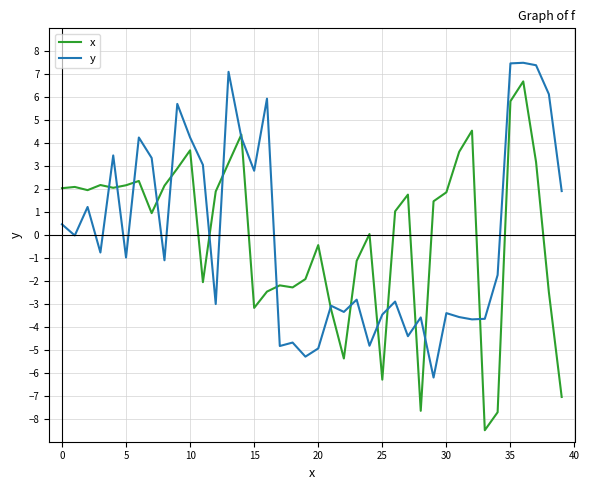

List the series in order of their peak value, highest first.

y, x